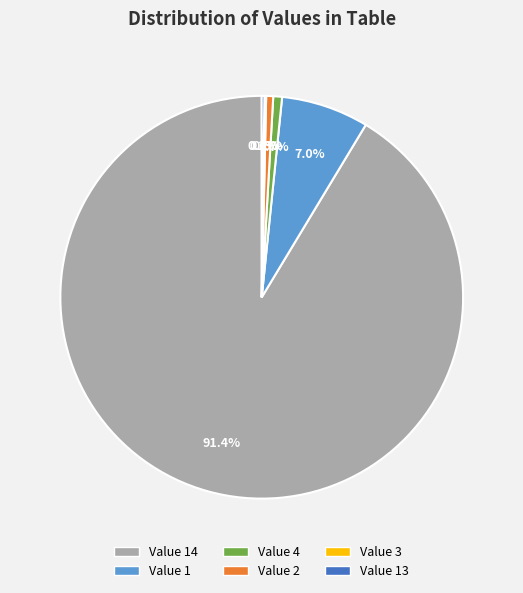

How much of the chart is everything except Value 4?

99.3%